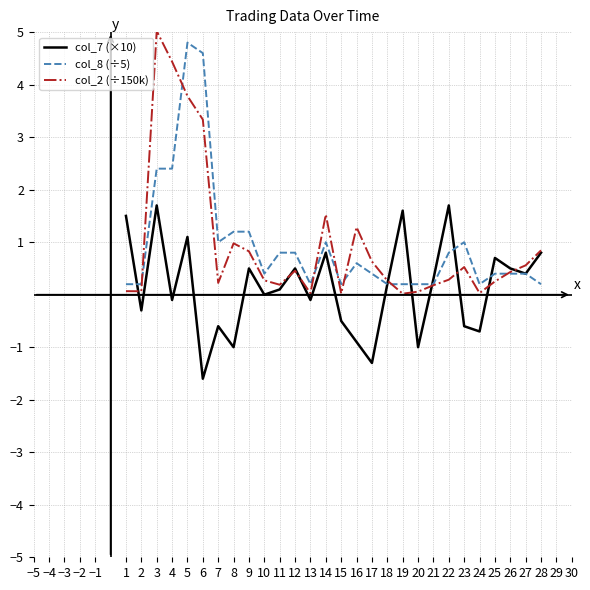

Which series has the widest spread of values?

col_2 (÷150k)